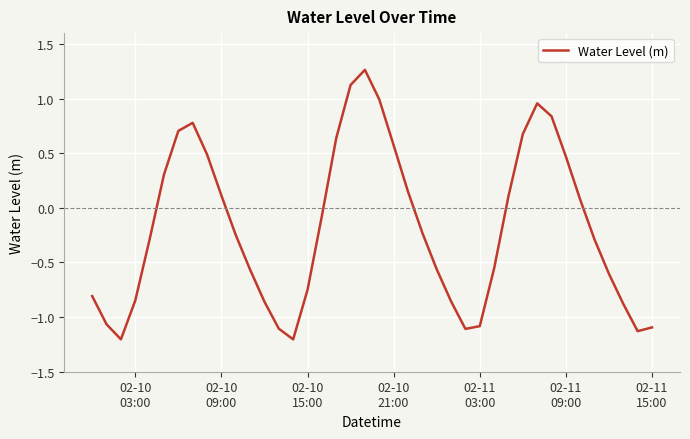

What is the minimum value shown in the chart?

-1.2